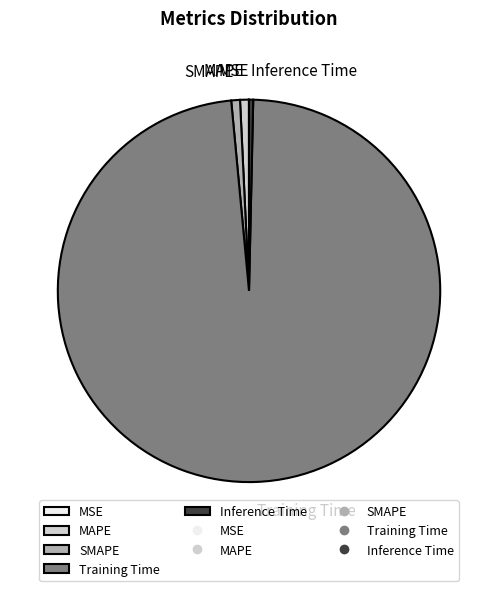

Does Inference Time account for over 50% of the chart?

No